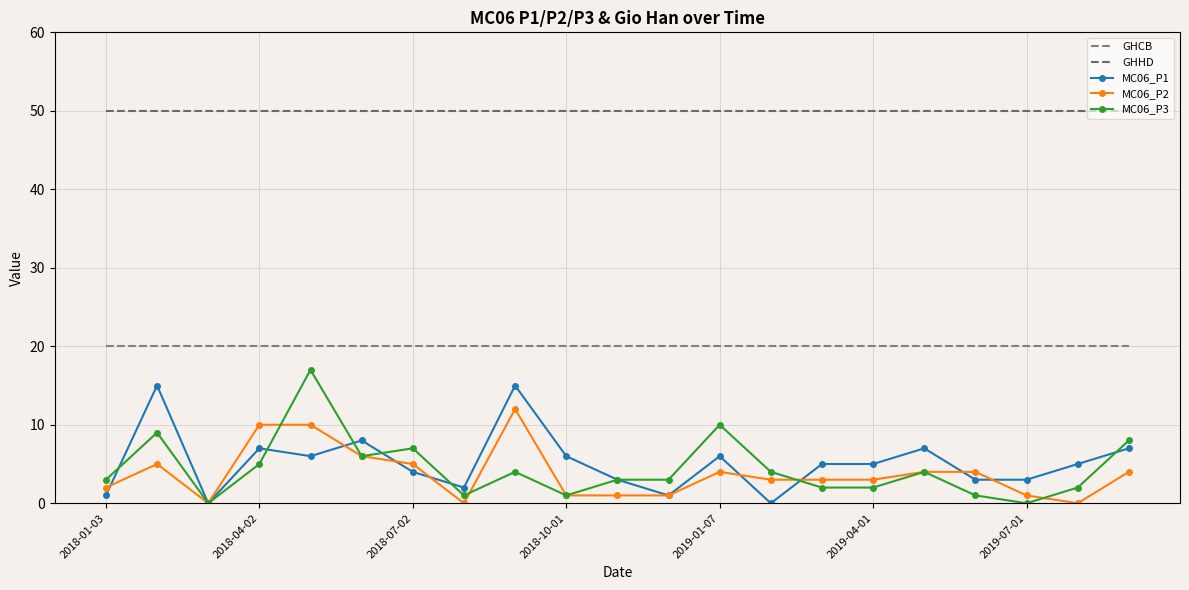

Which series has the largest total across all categories?

GHHD